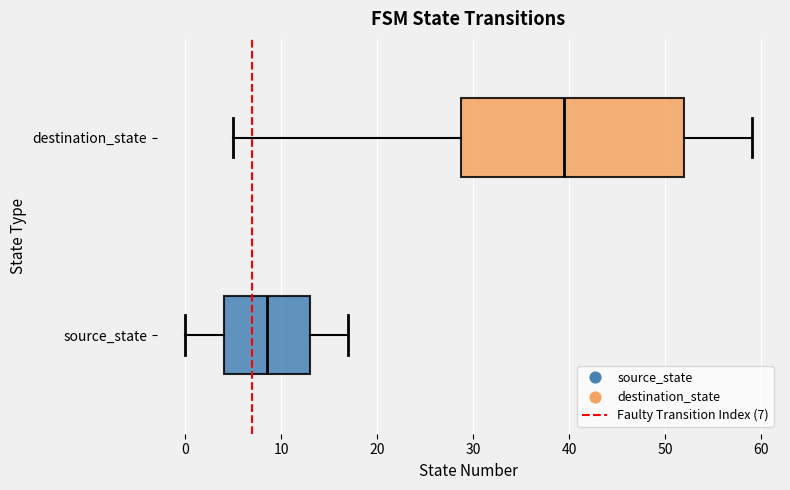

Which box has the furthest to the right median line?

destination_state